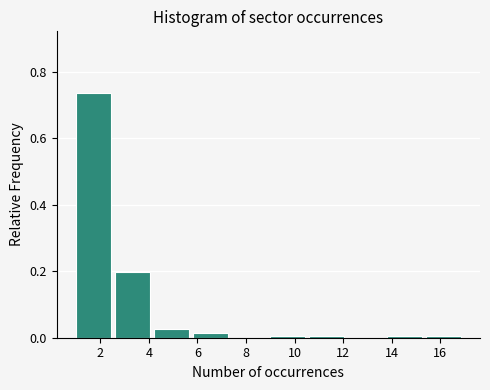

Reading left to right, list every bar in this chart as the range it spans on the x-axis followed by its height. The values are not printed on the chart, so give them approximately, as read against the axis.

1.0 to 2.6: 0.74
2.6 to 4.2: 0.20
4.2 to 5.8: 0.02
5.8 to 7.4: under 0.02
7.4 to 9.0: 0
9.0 to 10.6: under 0.02
10.6 to 12.2: under 0.02
12.2 to 13.8: 0
13.8 to 15.4: under 0.02
15.4 to 17.0: under 0.02